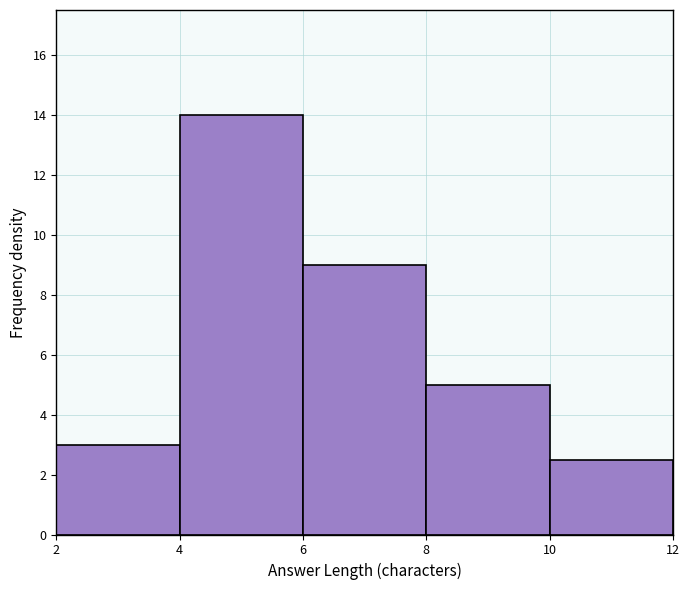

Reading left to right, transcribe this chart: for each bar, give the range it covers on the x-axis and its height. The values are not printed on the chart, so give them approximately, as read against the axis.

2 to 4: 3.0
4 to 6: 14.0
6 to 8: 9.0
8 to 10: 5.0
10 to 12: 2.6